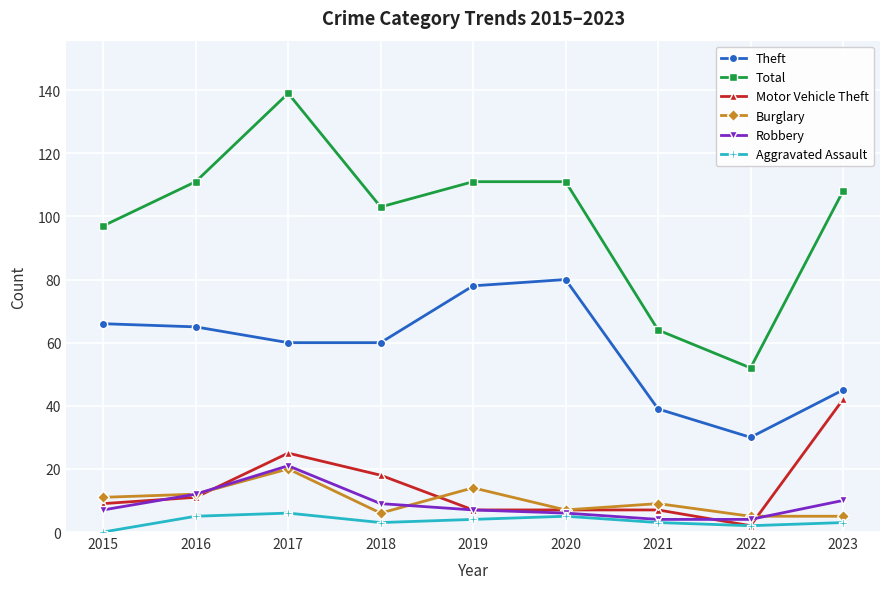

Which category has the highest value across all series?

2017